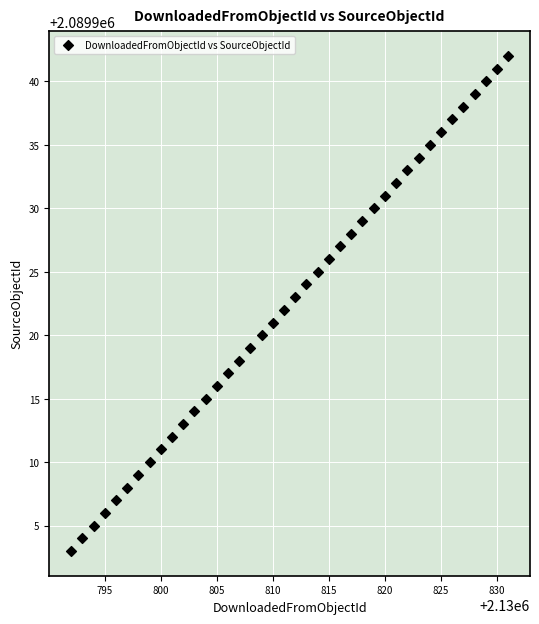

What is the range of X values (max minus min)?

39